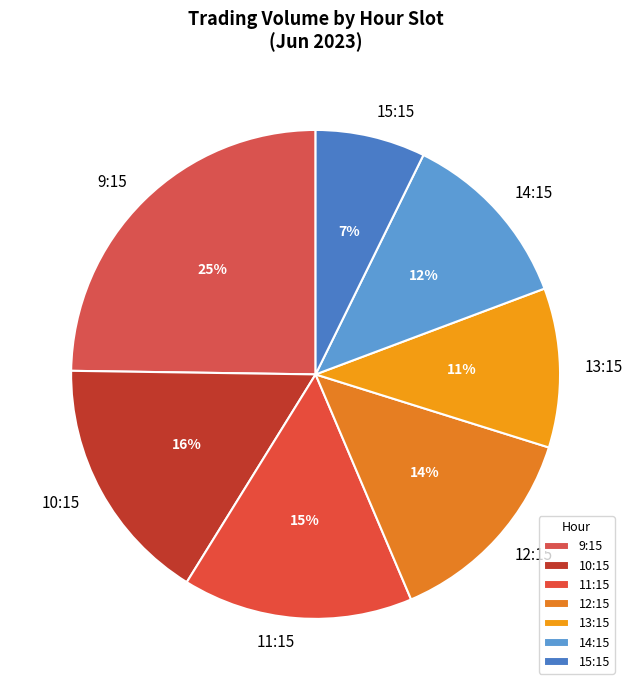

Does 15:15 account for over 50% of the chart?

No